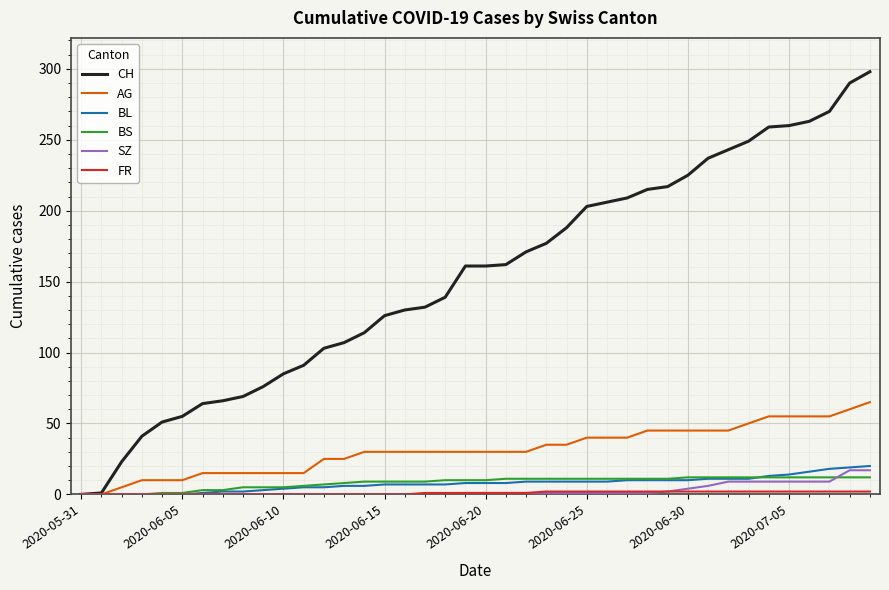

Which series has the widest spread of values?

CH